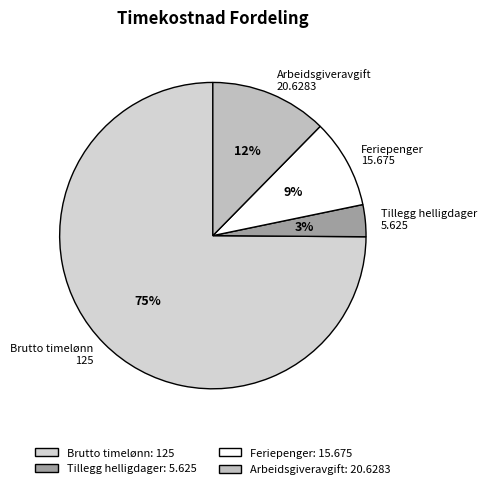

Does any single category account for the majority?

Yes